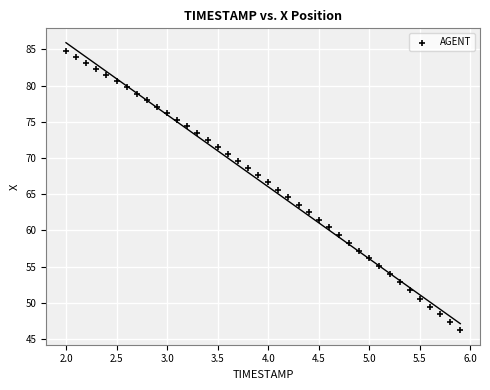

What is the range of X values (max minus min)?

3.9